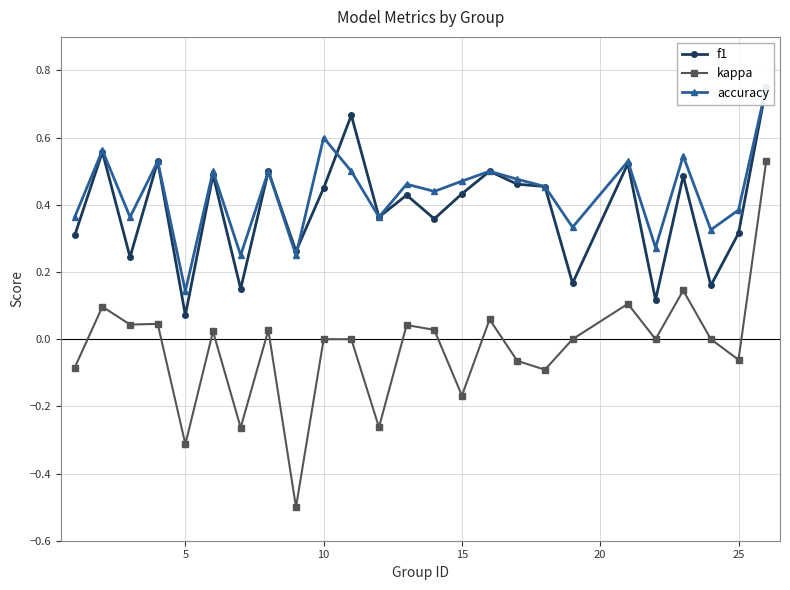

Rank the series at 5 from lowest to highest value.

kappa, f1, accuracy